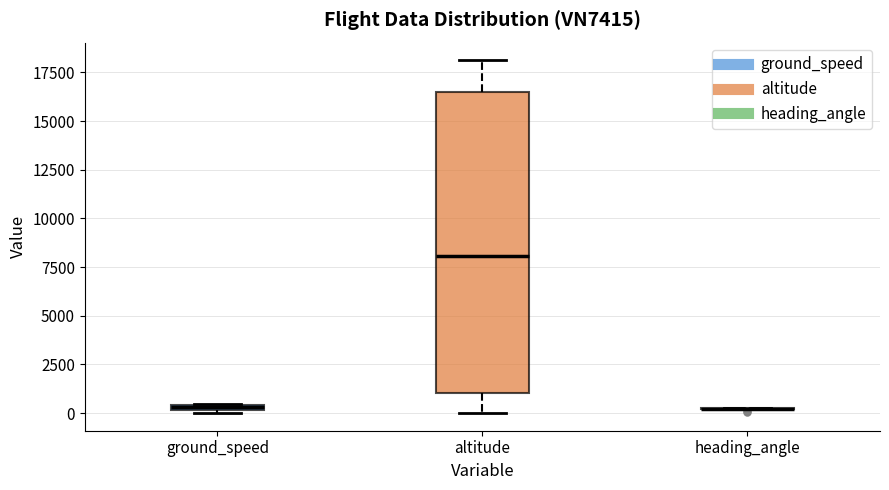

Comparing the boxes themselves (not the whiskers), which one is the tallest?

altitude